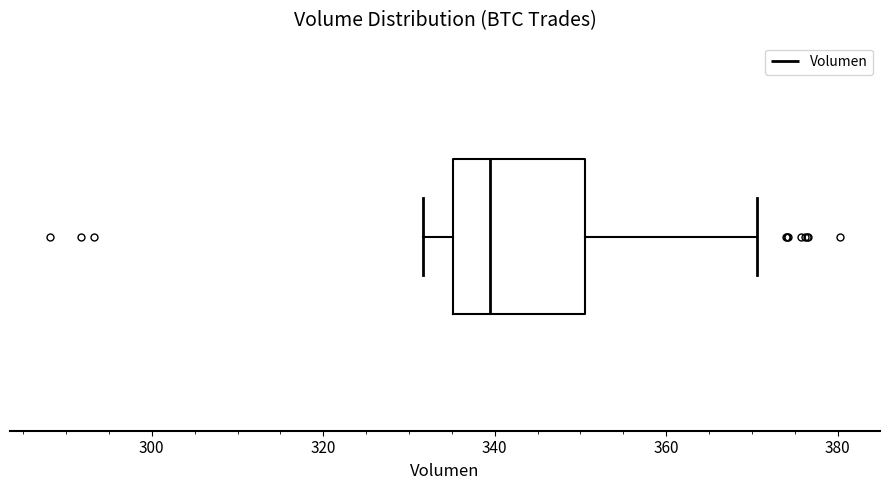

Where is the left edge of the box on the x-axis? The values are not printed on the chart, so give them approximately, as read against the axis.

336